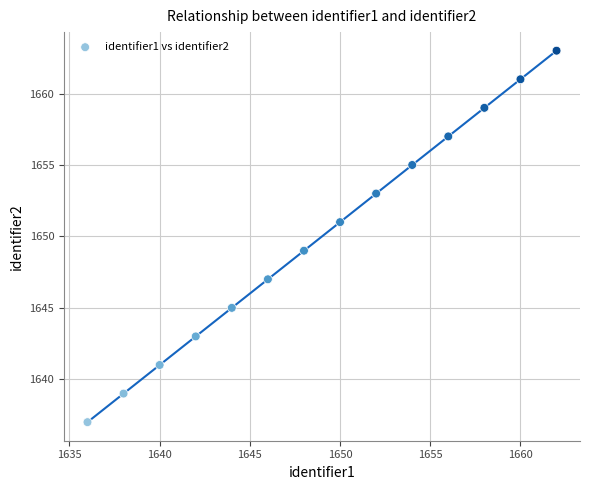

What is the range of X values (max minus min)?

26